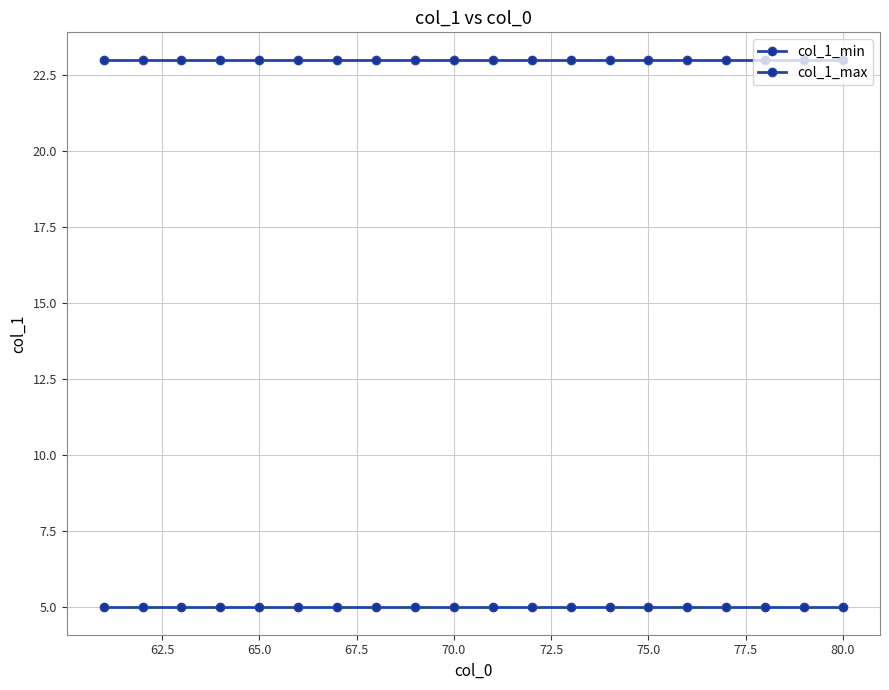

Does the chart have visible grid lines?

Yes